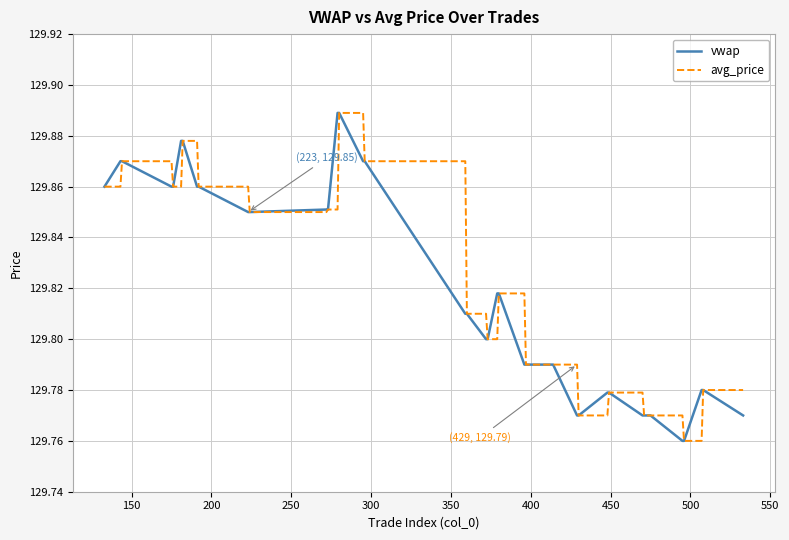

Count the avg_price values in the range 129 to 130.

40